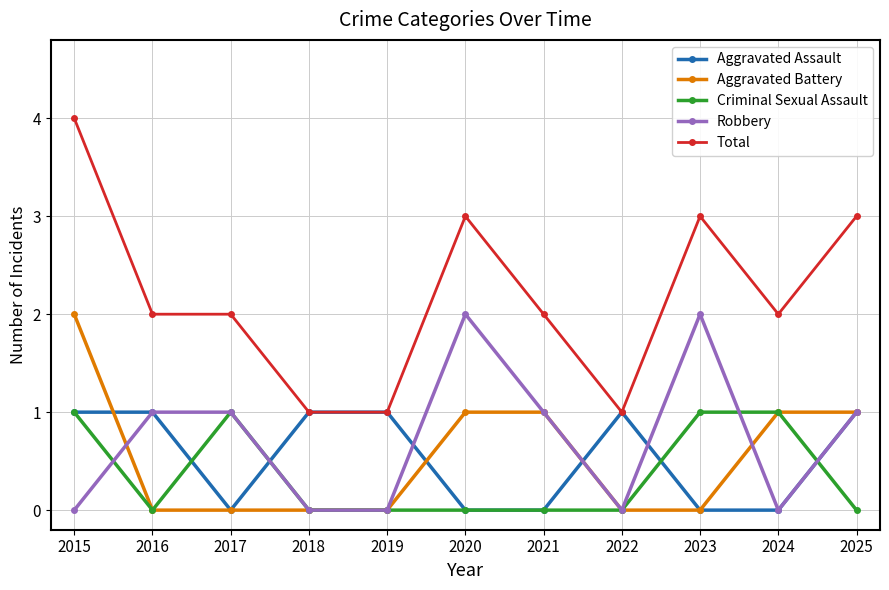

Where is the first local minimum for Criminal Sexual Assault?

2016